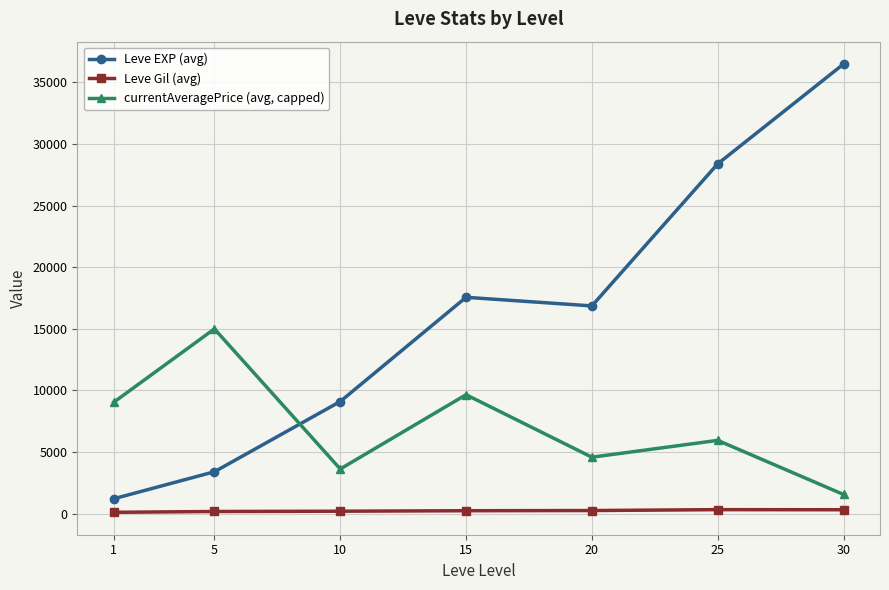

What is the maximum value shown in the chart?

36492.5